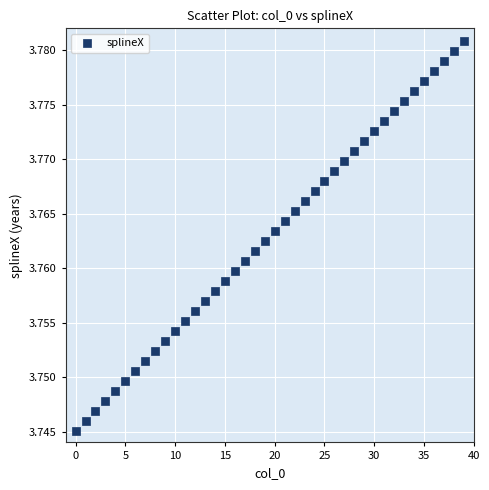

Count the number of points in this scatter plot.

40